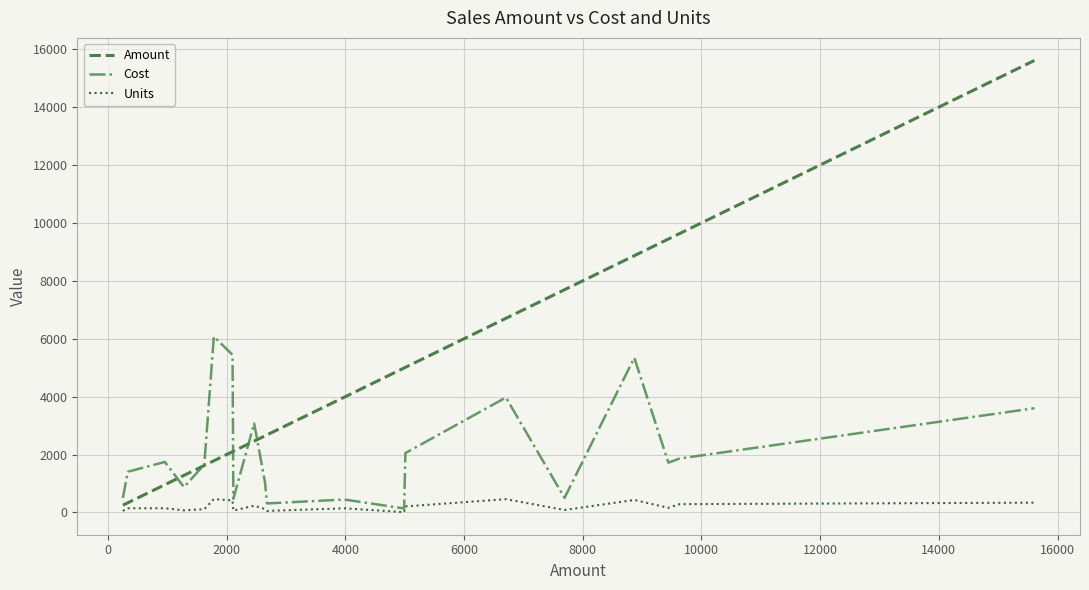

Which series has the largest range (max minus min)?

Amount